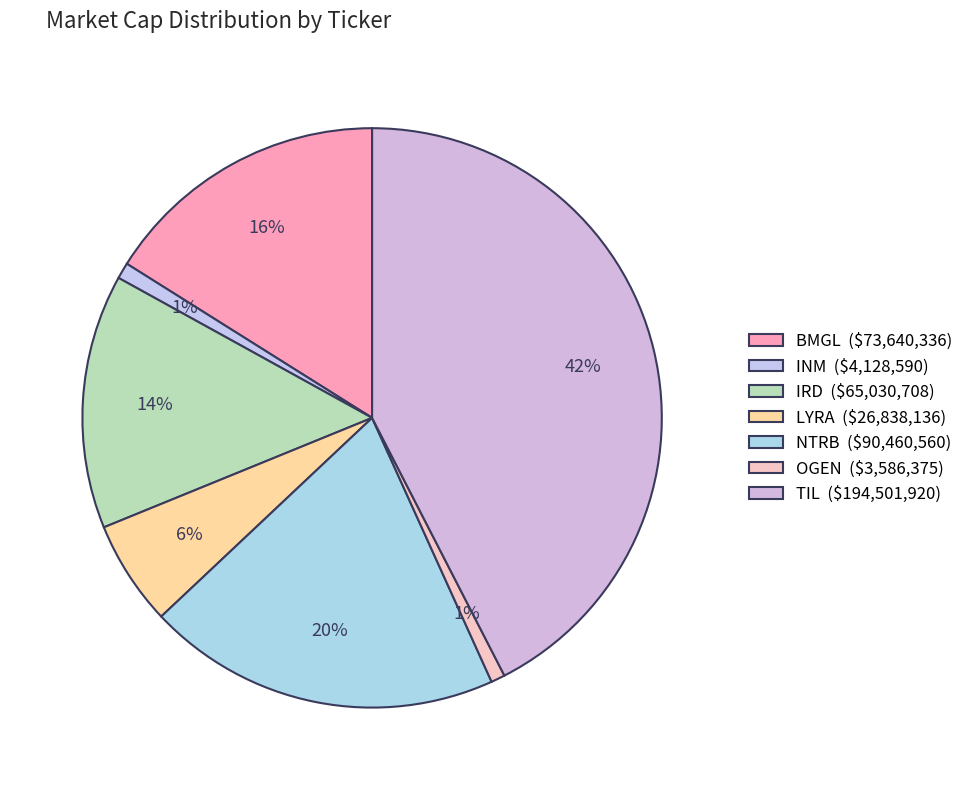

The LYRA slice represents 1% of the pie. True or false?

False